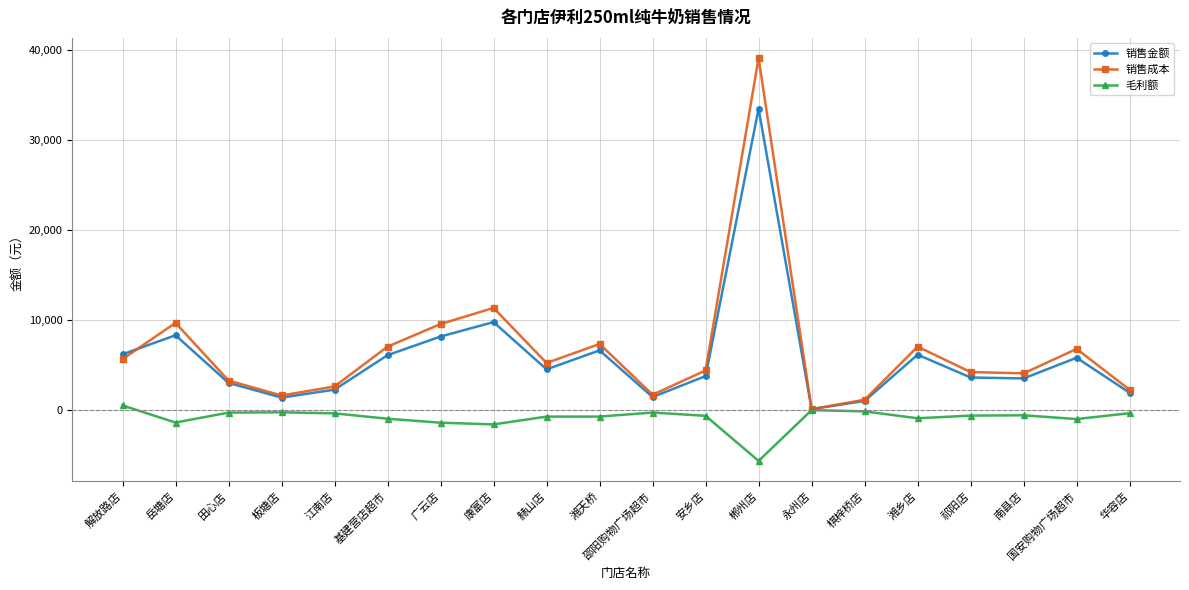

How many lines are shown in the chart?

3